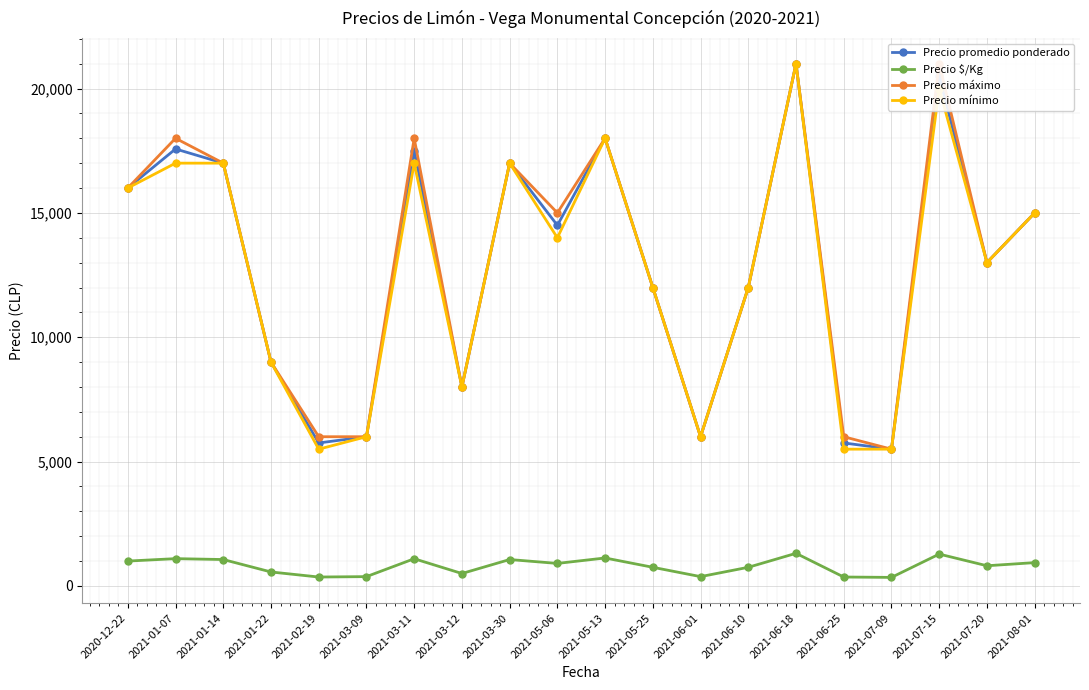

In Precio promedio ponderado, how many points are higher than both neighbors (excluding endpoints)?

6